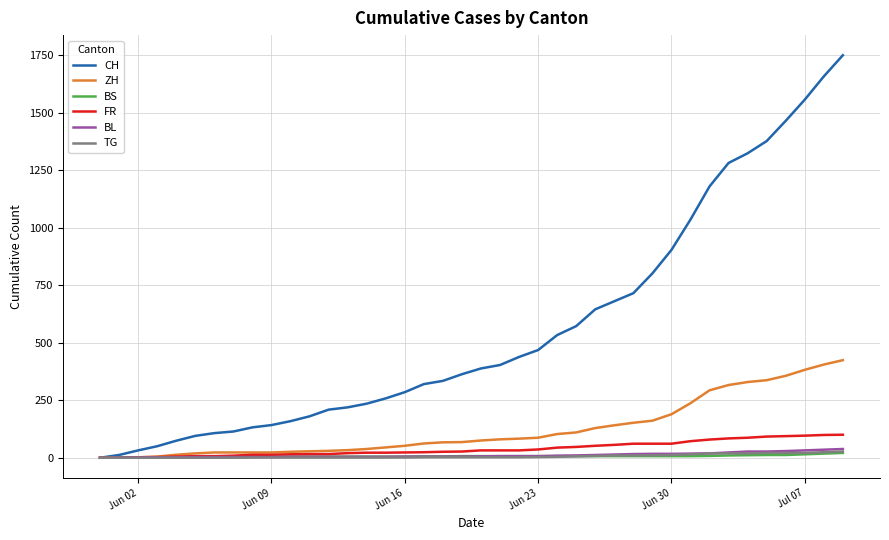

Which series has the largest total across all categories?

CH